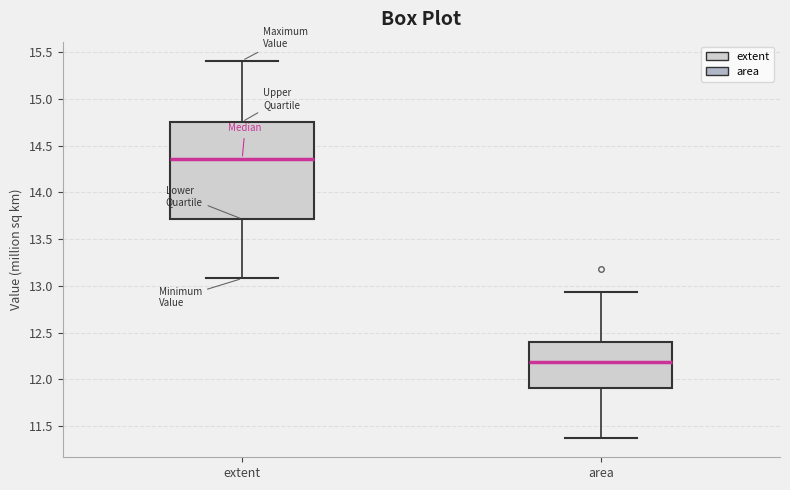

Which box has the lowest median line?

area